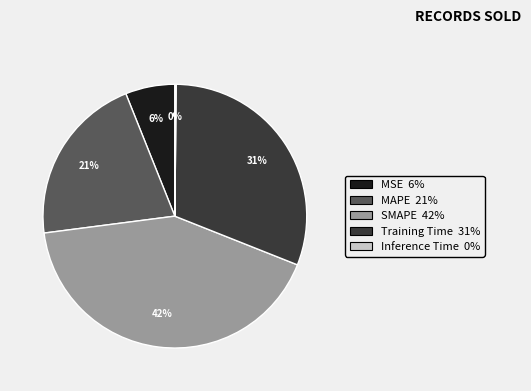

To the nearest percent, what is the combined percentage of Training Time and SMAPE?

73%